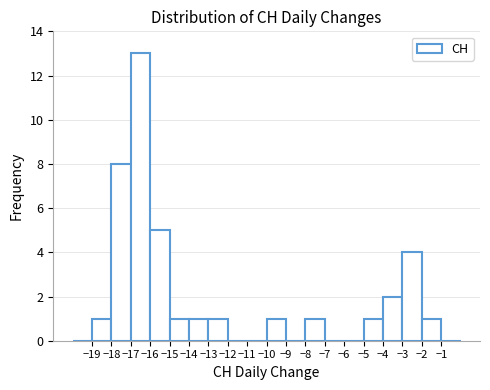

Reading left to right, transcribe this chart: for each bar, give the range it covers on the x-axis and its height. The values are not printed on the chart, so give them approximately, as read against the axis.

-20 to -19: 0
-19 to -18: 1
-18 to -17: 8
-17 to -16: 13
-16 to -15: 5
-15 to -14: 1
-14 to -13: 1
-13 to -12: 1
-12 to -11: 0
-11 to -10: 0
-10 to -9: 1
-9 to -8: 0
-8 to -7: 1
-7 to -6: 0
-6 to -5: 0
-5 to -4: 1
-4 to -3: 2
-3 to -2: 4
-2 to -1: 1
-1 to 0: 0